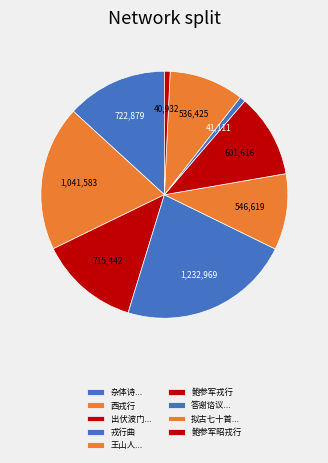

Which category has the biggest portion of the pie?

戎行曲